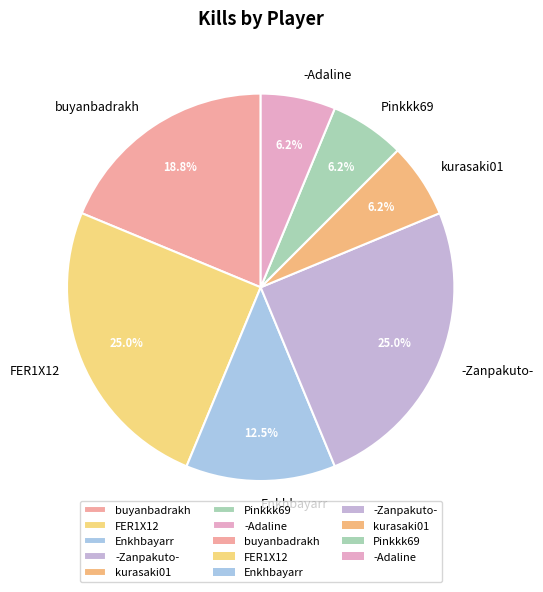

To the nearest percent, what percentage of the pie is -Adaline?

6%